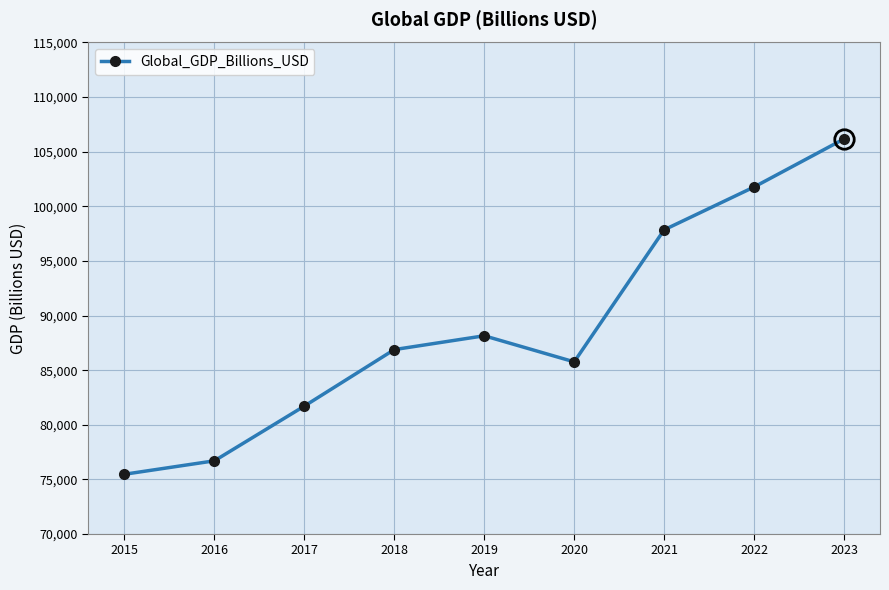

True or false: the data shows 40497.0 at 2023.

False